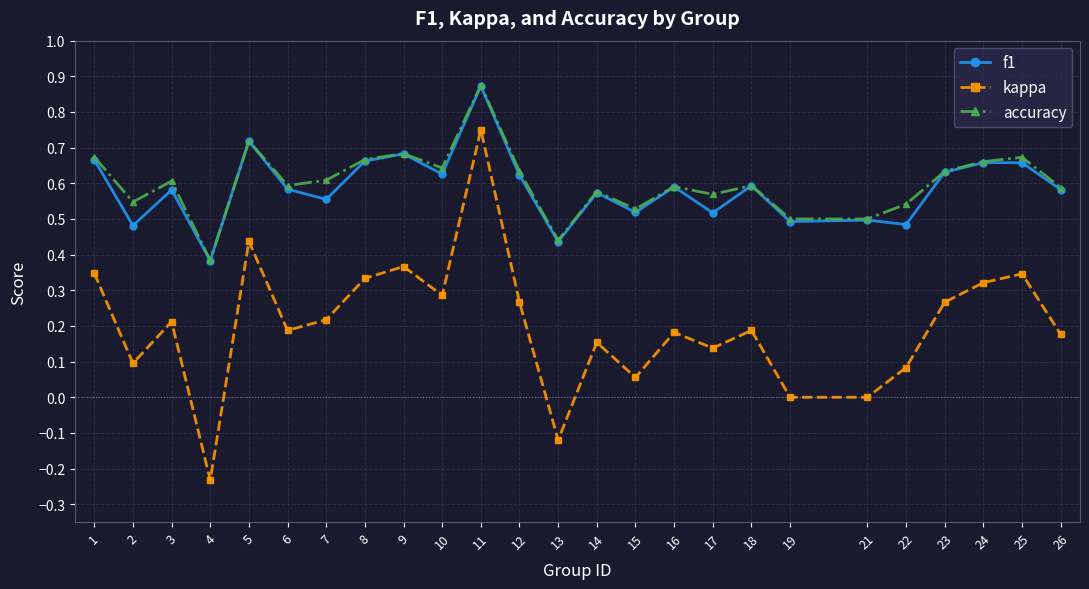

Which series has the widest spread of values?

kappa